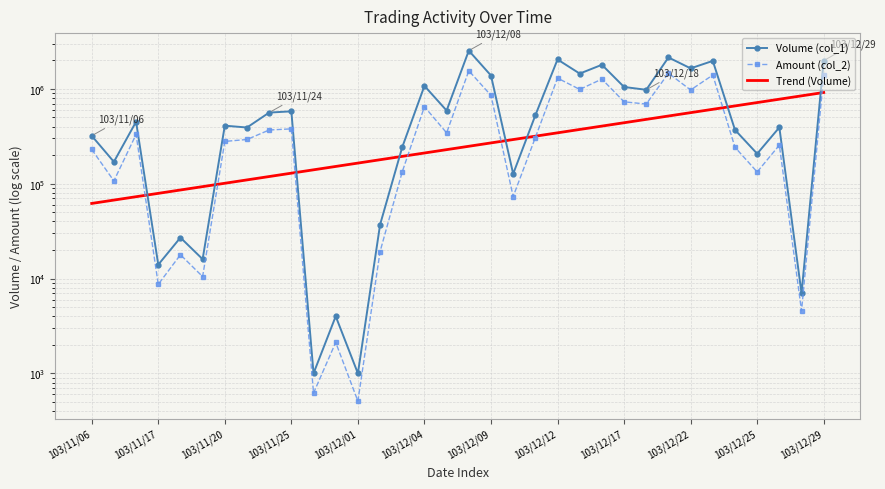

How many interior local peaks does the Amount (col_2) series have?

11